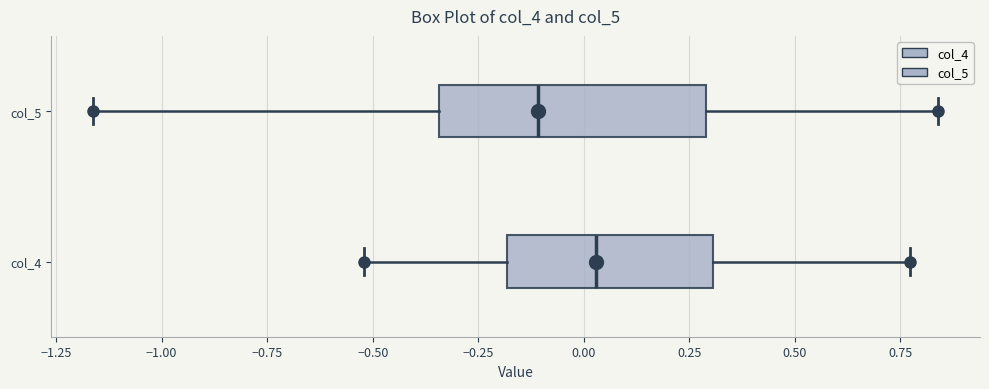

Comparing the boxes themselves (not the whiskers), which one is the widest?

col_5